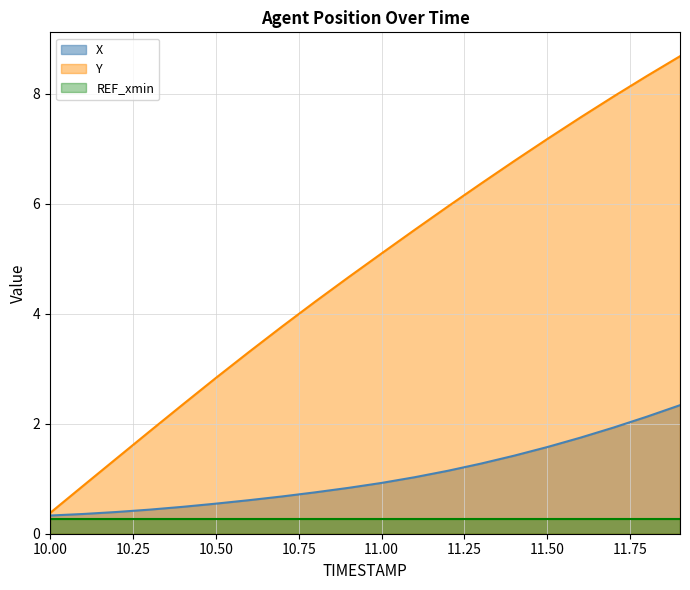

Between 11.4 and 11.8, which series saw the biggest shift?

Y